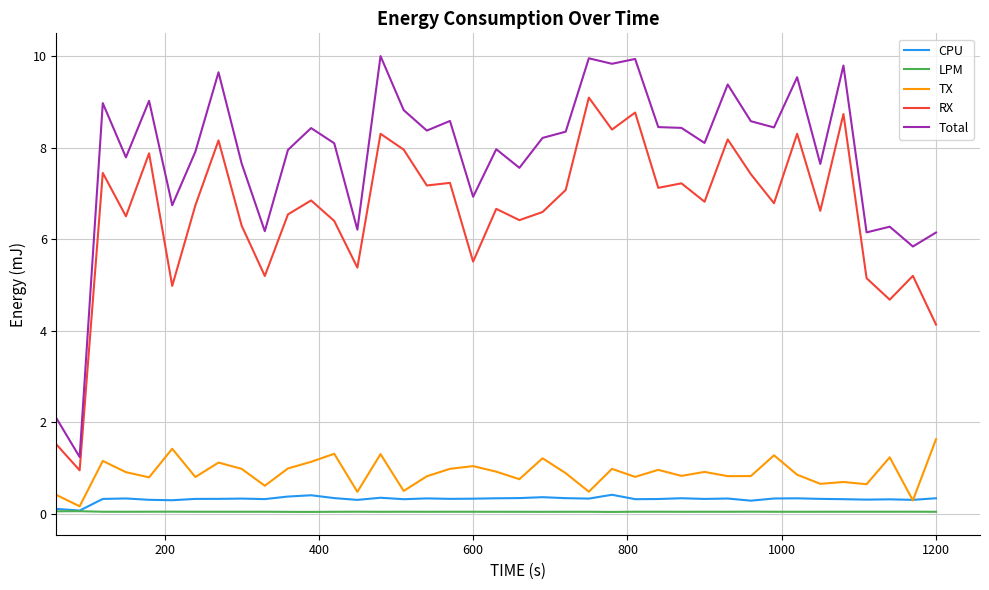

Which series has the widest spread of values?

Total